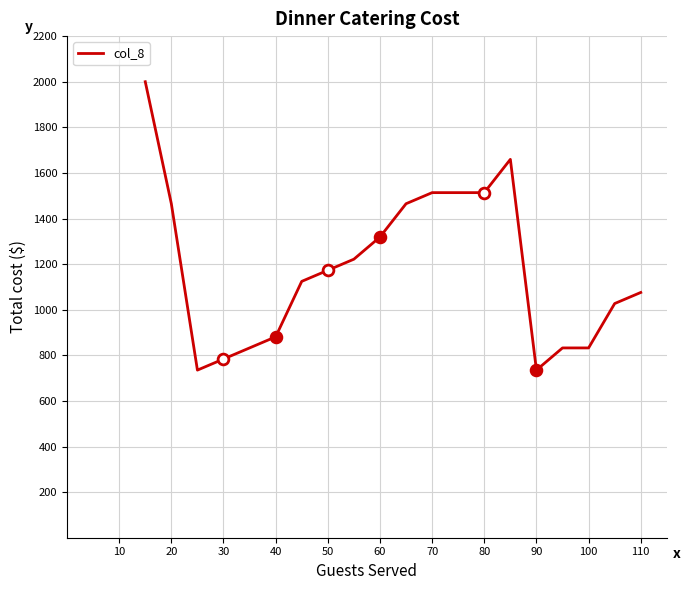

What is the minimum value shown in the chart?

735.1